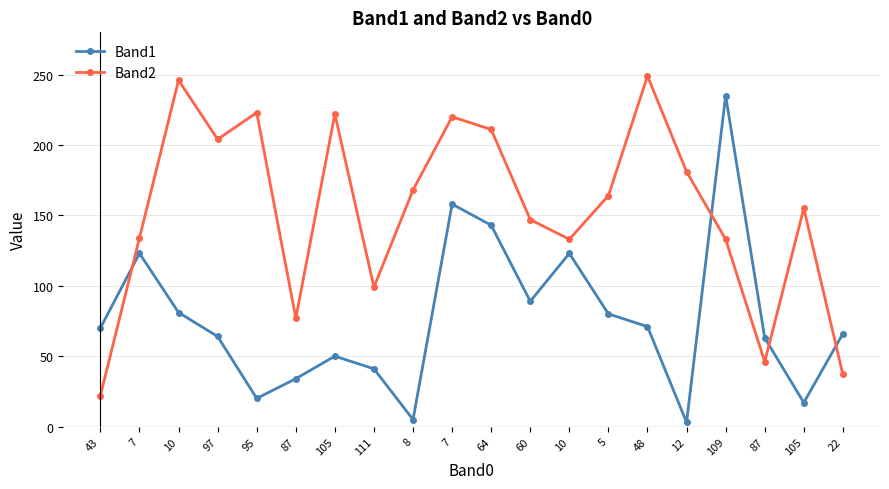

What are all the series names shown in the legend?

Band1, Band2